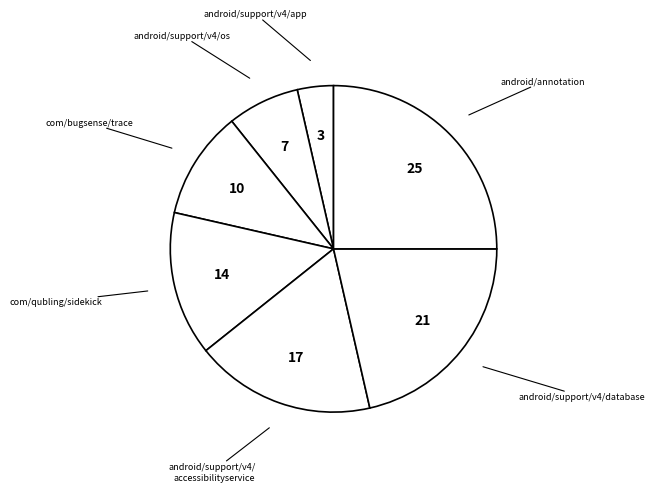

What is the largest slice in the pie chart?

android/annotation